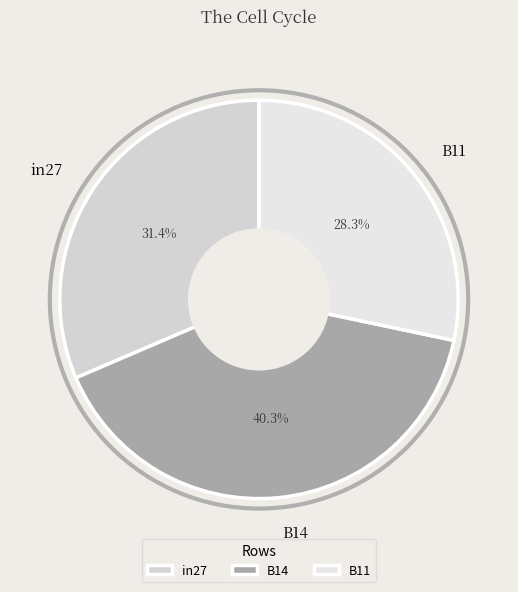

Which category has the smallest portion of the pie?

B11